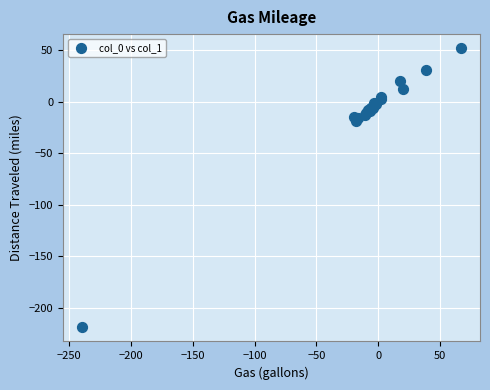

What Y value in the scatter plot is closest to -83?

-19.3